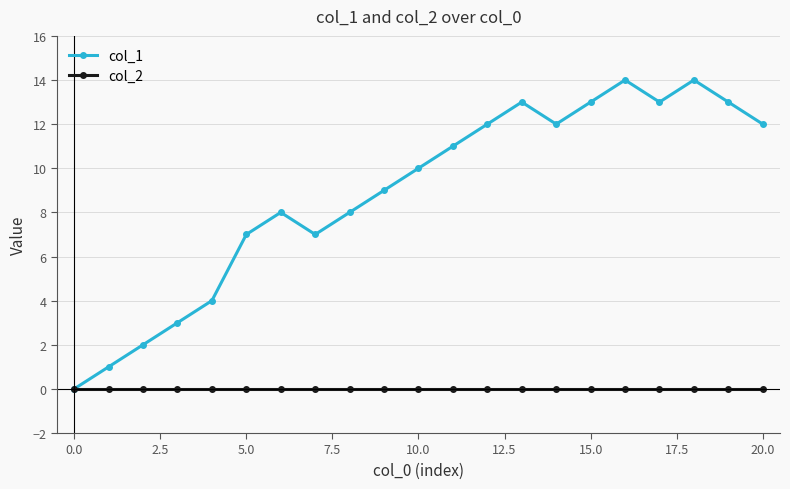

Rank the series by their average value, from highest to lowest.

col_1, col_2